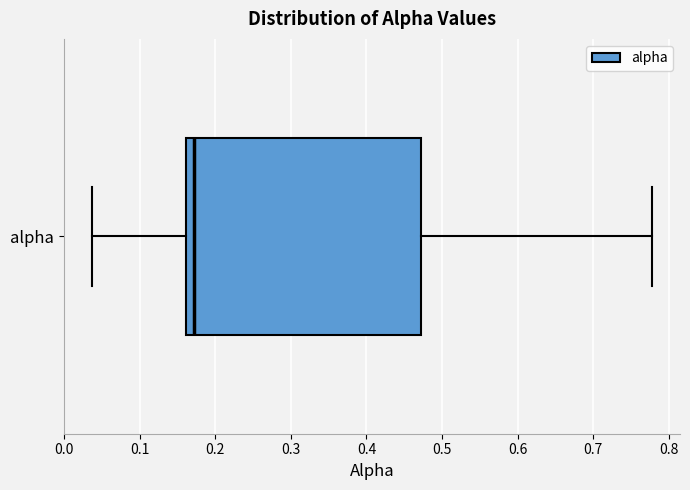

Where does the right whisker of the box for alpha end on the x-axis? The values are not printed on the chart, so give them approximately, as read against the axis.

0.78